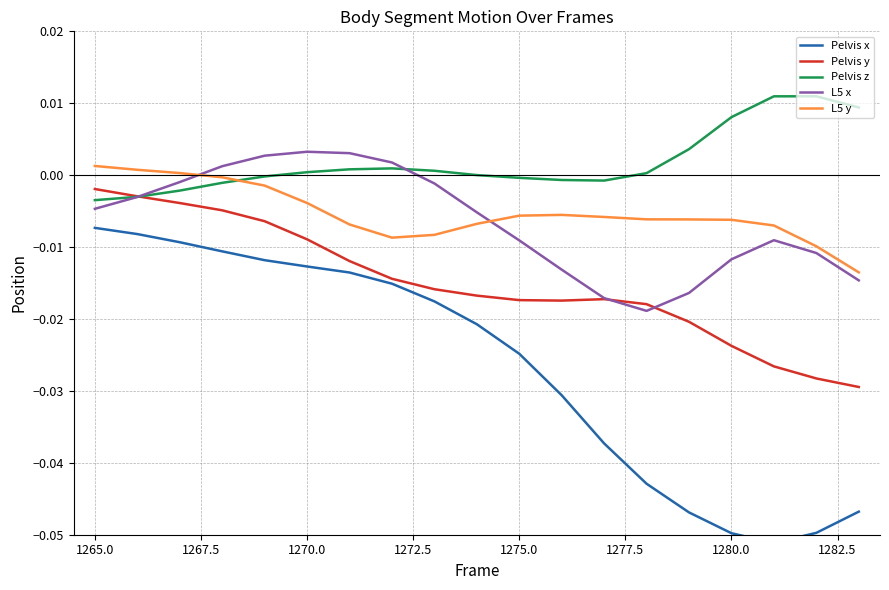

Reading right to left, list all the values displayed in this chart.

Pelvis x: -0.0	-0.0	-0.1	-0.0	-0.0	-0.0	-0.0	-0.0	-0.0	-0.0	-0.0	-0.0	-0.0	-0.0	-0.0	-0.0	-0.0	-0.0	-0.0
Pelvis y: -0.0	-0.0	-0.0	-0.0	-0.0	-0.0	-0.0	-0.0	-0.0	-0.0	-0.0	-0.0	-0.0	-0.0	-0.0	-0.0	-0.0	-0.0	-0.0
Pelvis z: 0.0	0.0	0.0	0.0	0.0	0.0	-0.0	-0.0	-0.0	0.0	0.0	0.0	0.0	0.0	-0.0	-0.0	-0.0	-0.0	-0.0
L5 x: -0.0	-0.0	-0.0	-0.0	-0.0	-0.0	-0.0	-0.0	-0.0	-0.0	-0.0	0.0	0.0	0.0	0.0	0.0	-0.0	-0.0	-0.0
L5 y: -0.0	-0.0	-0.0	-0.0	-0.0	-0.0	-0.0	-0.0	-0.0	-0.0	-0.0	-0.0	-0.0	-0.0	-0.0	-0.0	0.0	0.0	0.0